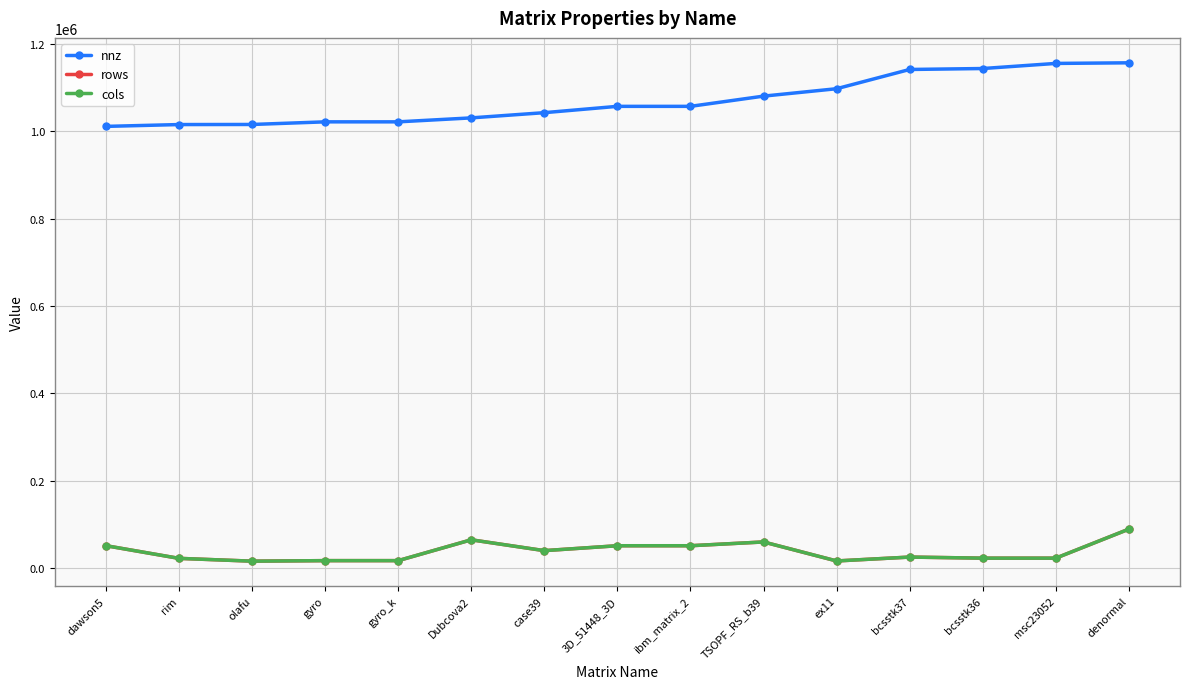

Which series changed the most between gyro and 3D_51448_3D?

nnz